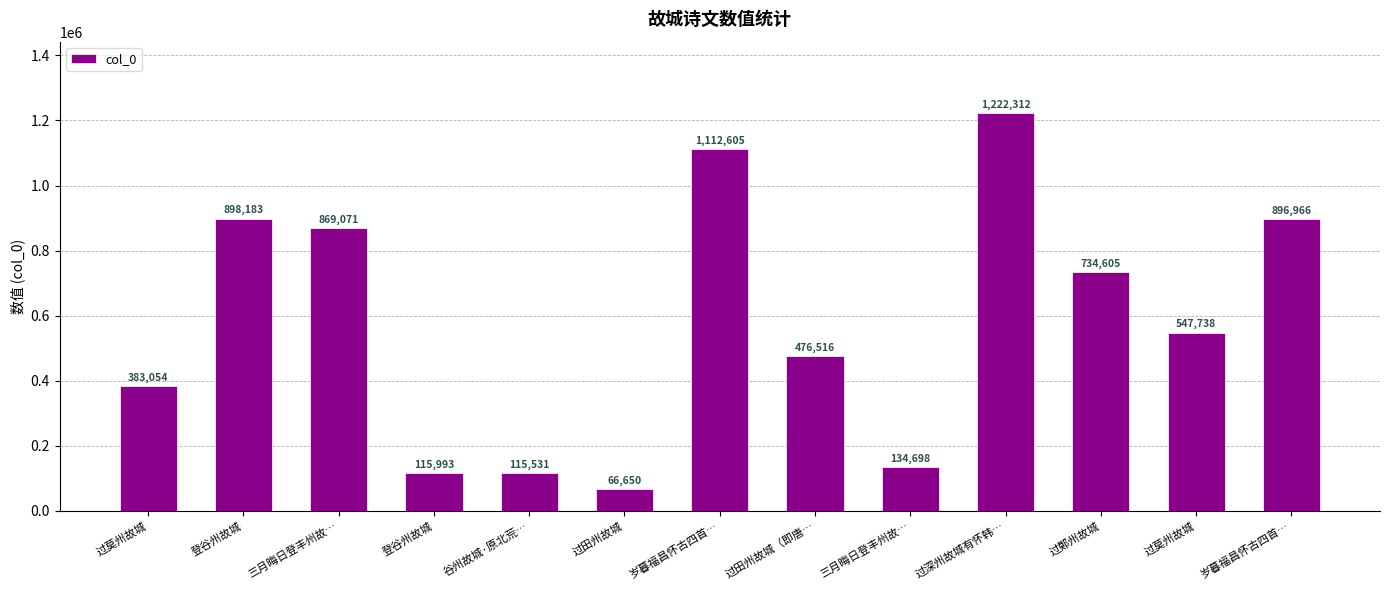

Are the bars grouped side by side (vs. stacked)?

No